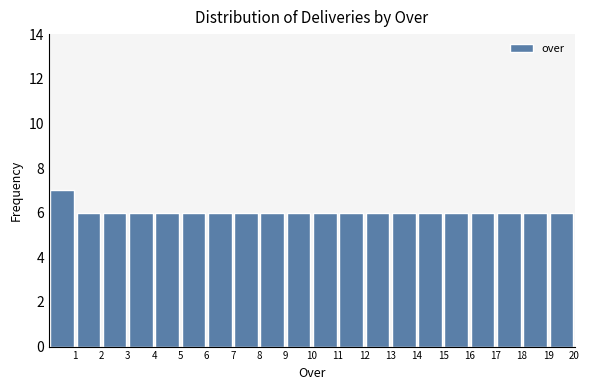

Over which range of the x-axis is the bar tallest?

0 to 1